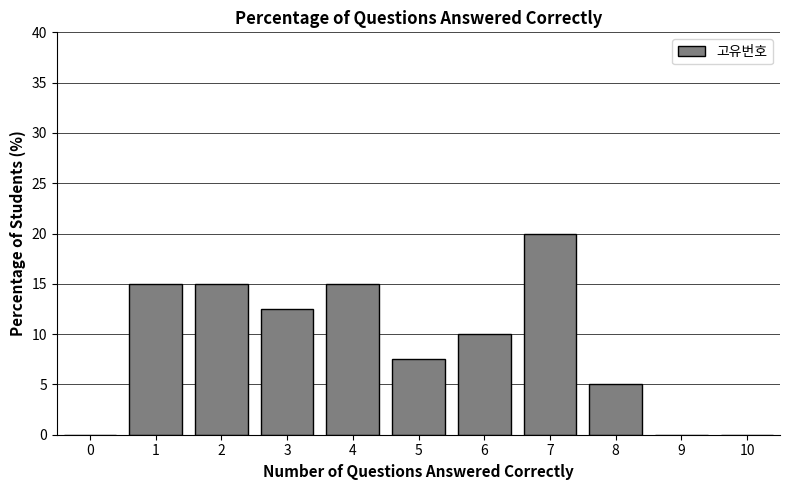

Reading right to left, transcribe all the data shown in this chart.

10=0.0	9=0.0	8=5.0	7=20.0	6=10.0	5=7.5	4=15.0	3=12.5	2=15.0	1=15.0	0=0.0